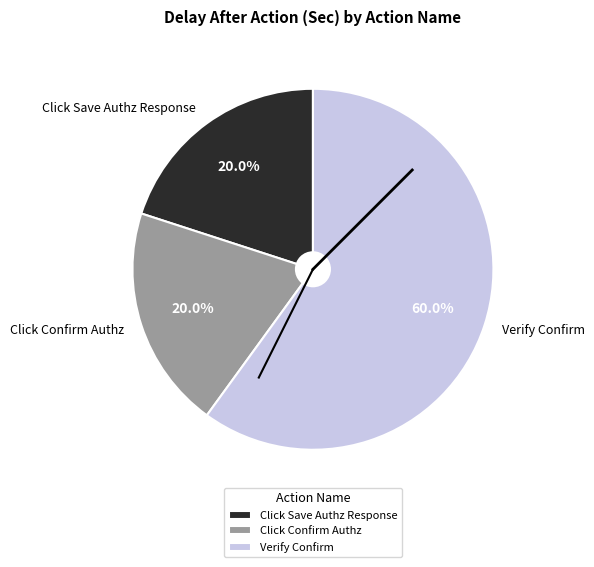

How many slices are in this pie chart?

3